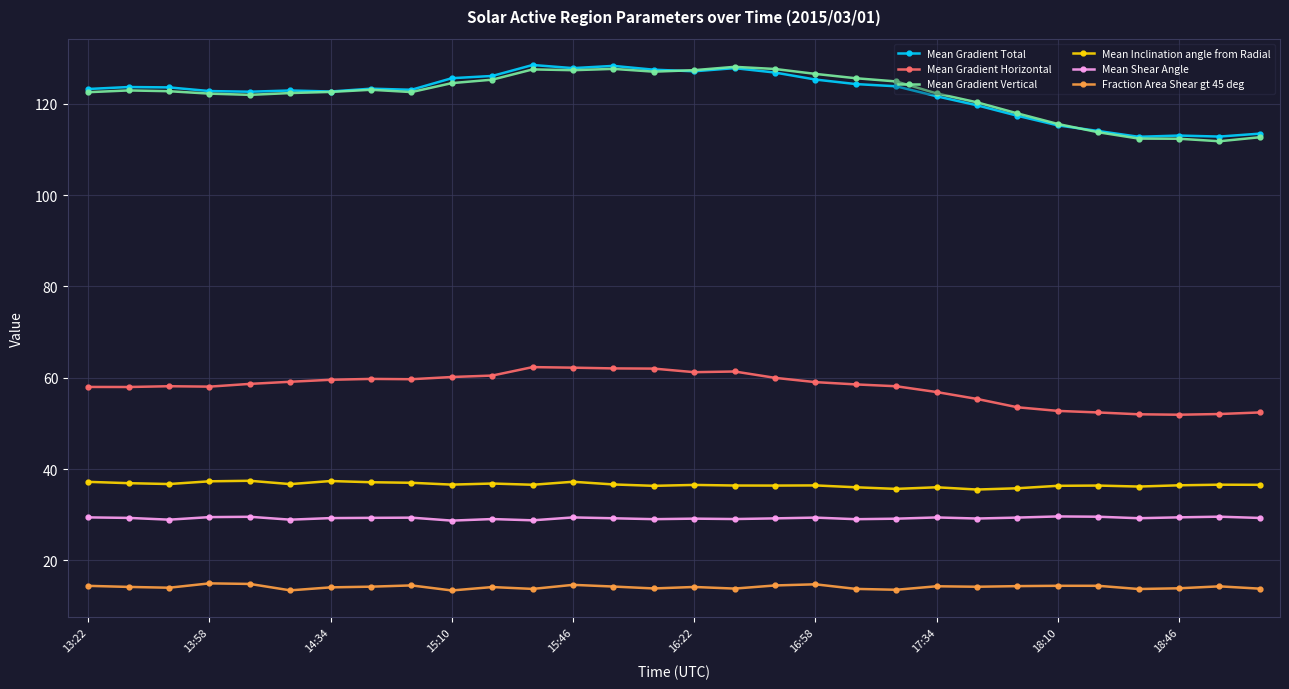

What is the value of the Mean Gradient Horizontal point at the 25th from the left?

52.7